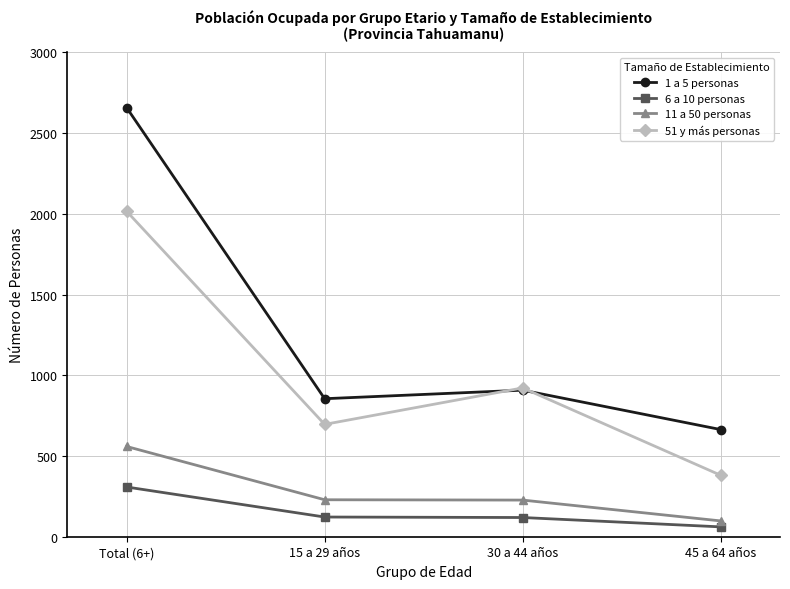

Is it true that 51 y más personas equals 551 at 45 a 64 años?

False